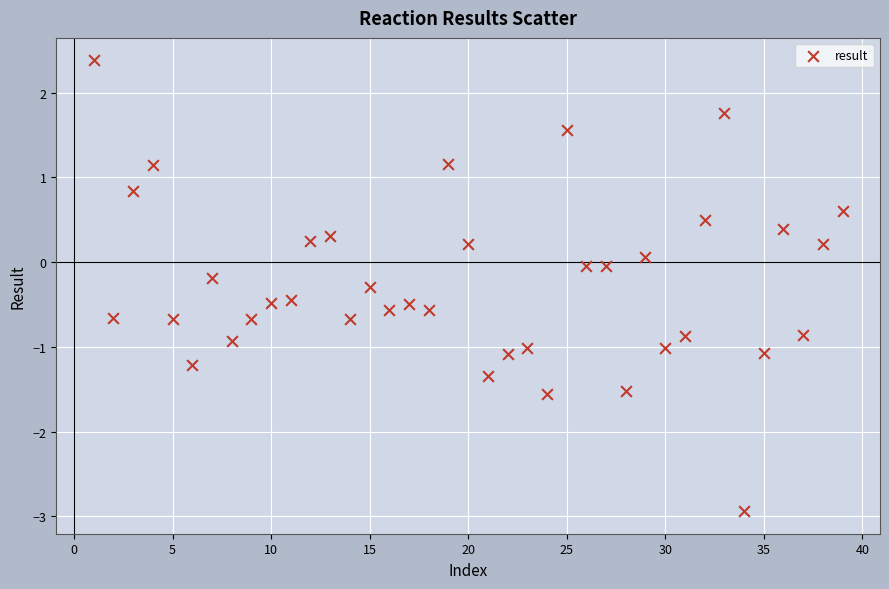

What is the range of Y values (max minus min)?

5.3